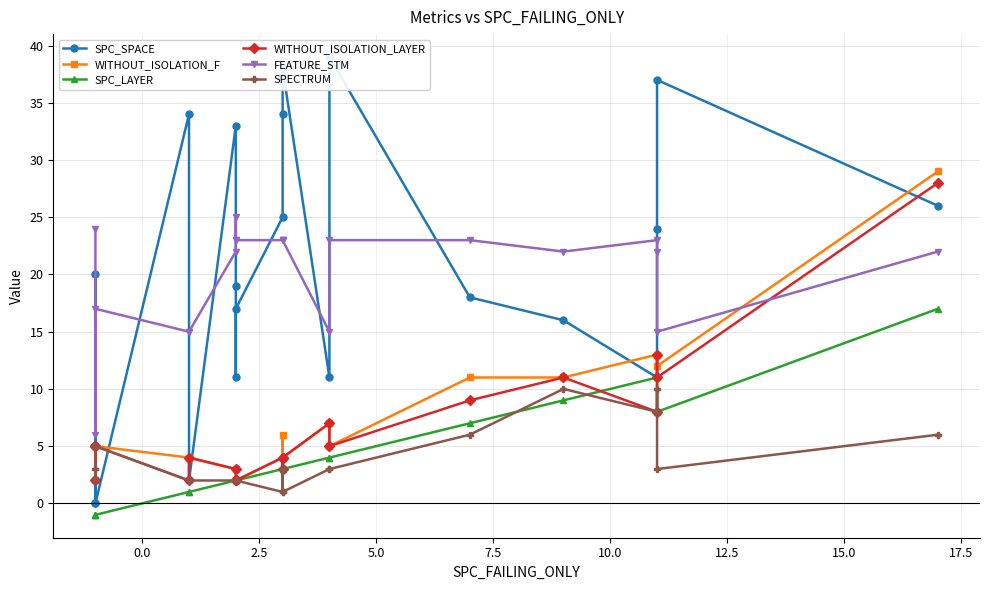

True or false: SPC_LAYER has a value of 1 at 15.0.

False